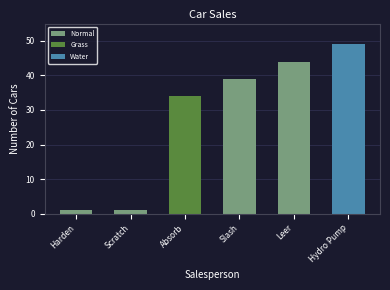

Which label corresponds to the largest value in the chart?

Hydro Pump